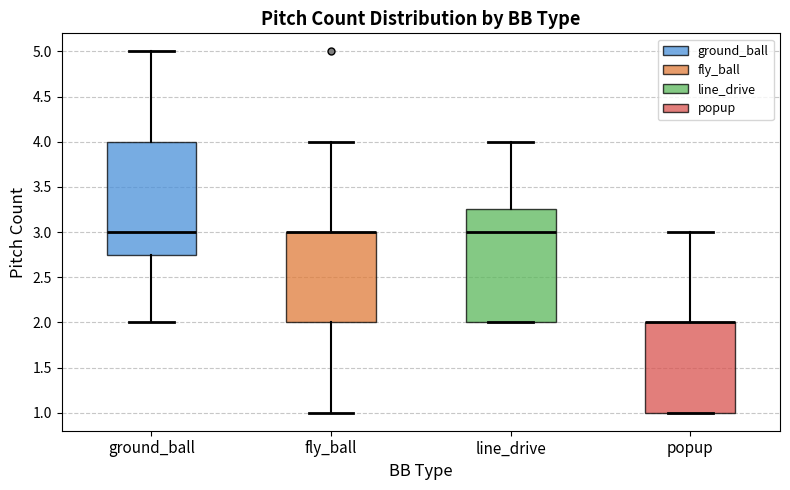

Where does the lower whisker of the box for ground_ball end on the y-axis? The values are not printed on the chart, so give them approximately, as read against the axis.

2.00